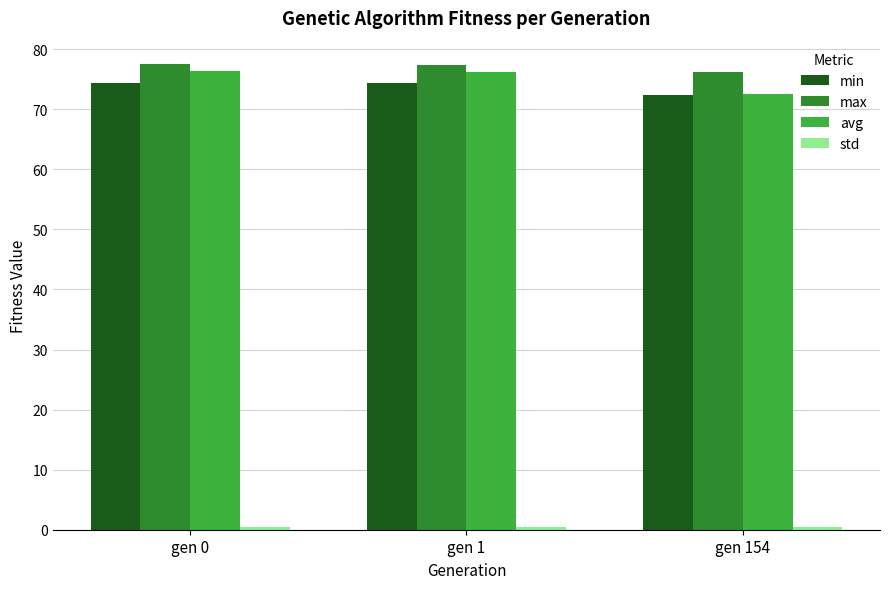

Which category has the lowest value in the avg series?

gen 154